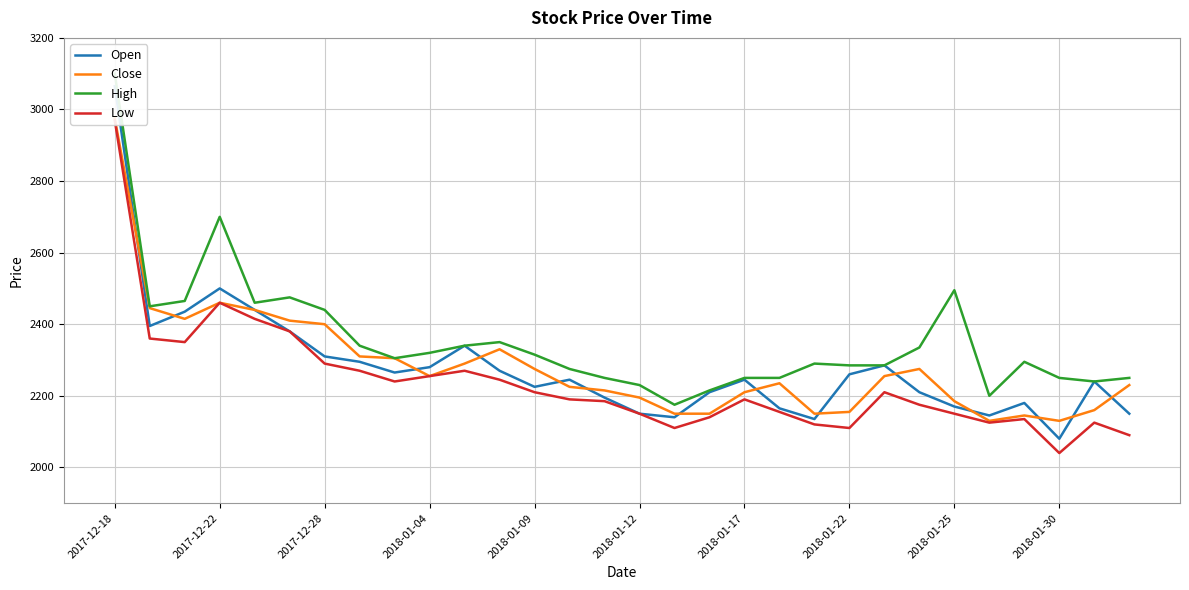

What is the smallest value displayed?

2040